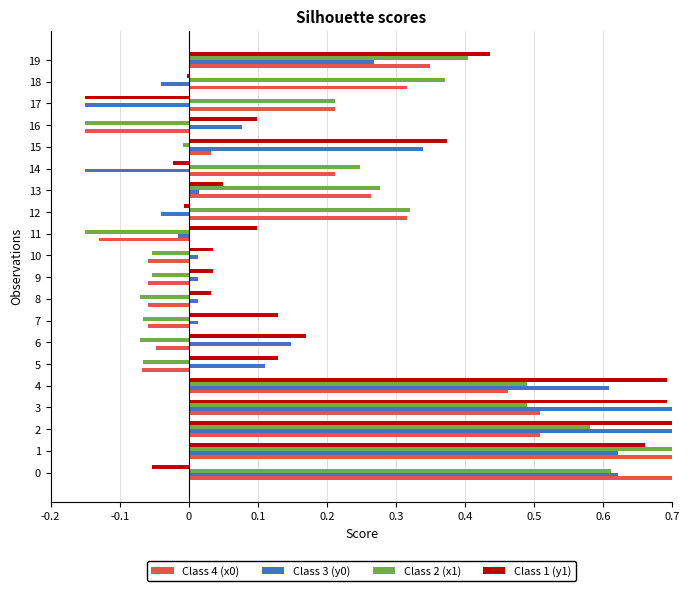

How many bars are there in each group?

4